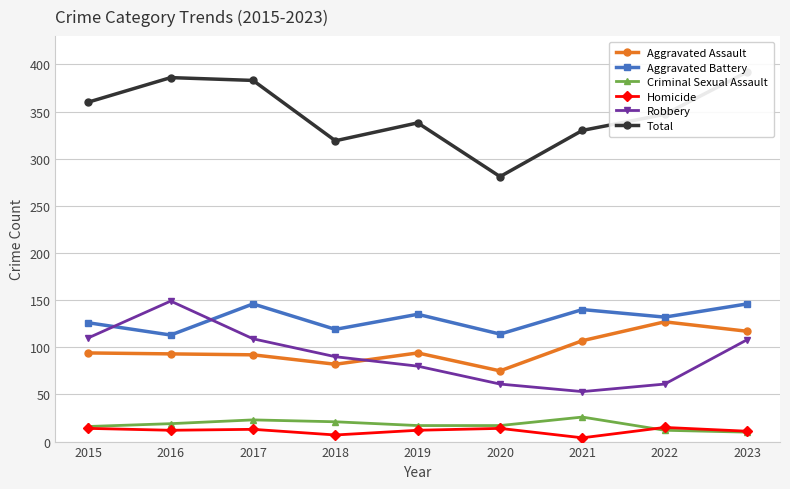

In Aggravated Battery, how many points are higher than both neighbors (excluding endpoints)?

3